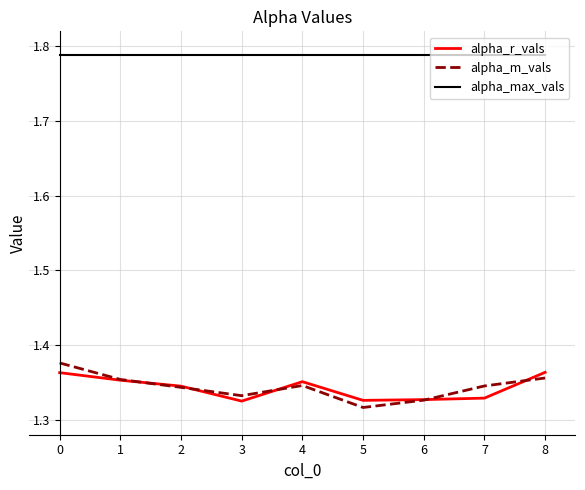

At which category is the sum across all series the highest?

0